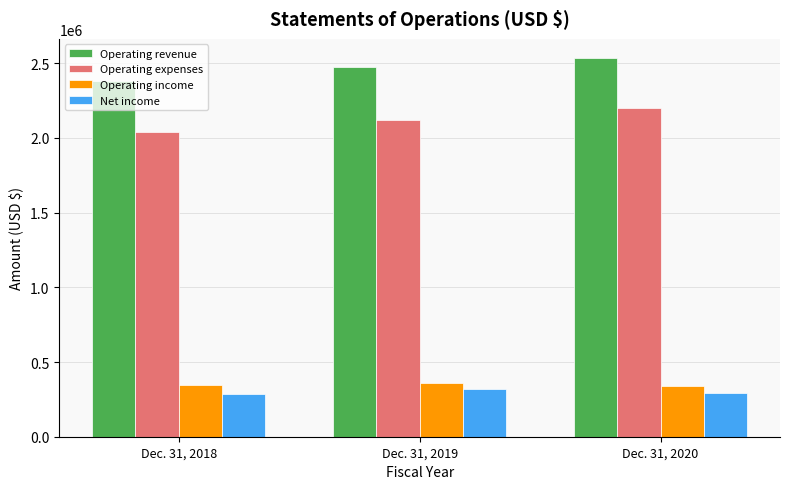

What is the spread (max minus min) of values at Dec. 31, 2018?

2093988